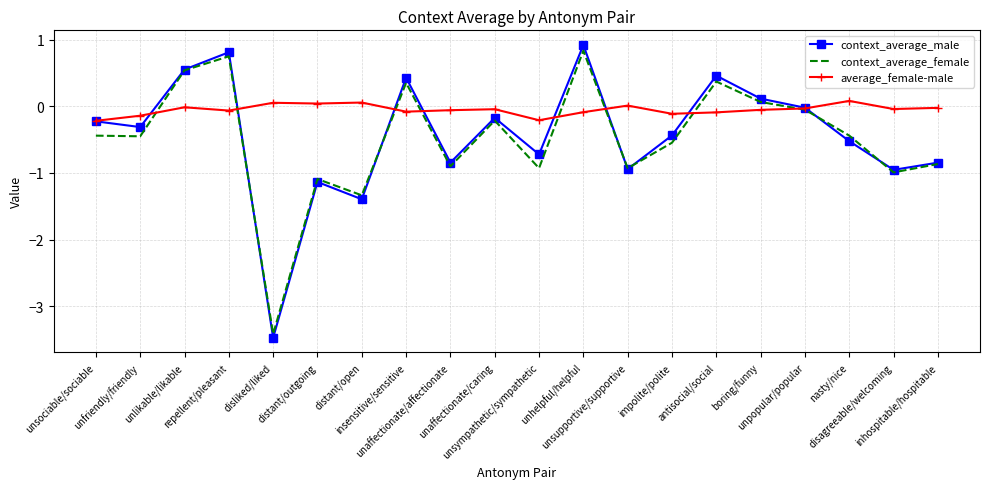

How many interior local peaks does the context_average_male series have?

6